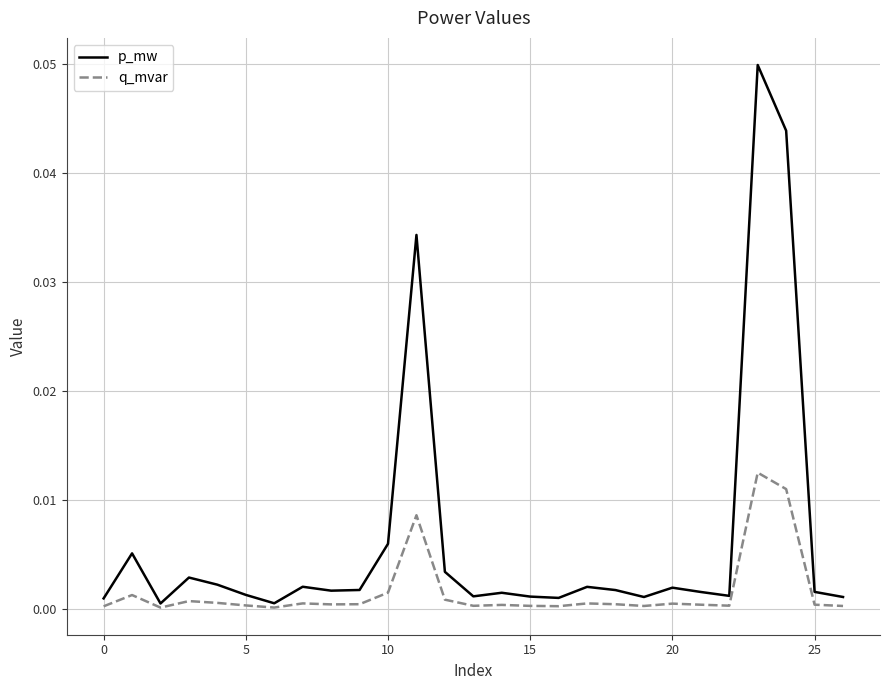

Rank the series by their average value, from lowest to highest.

q_mvar, p_mw